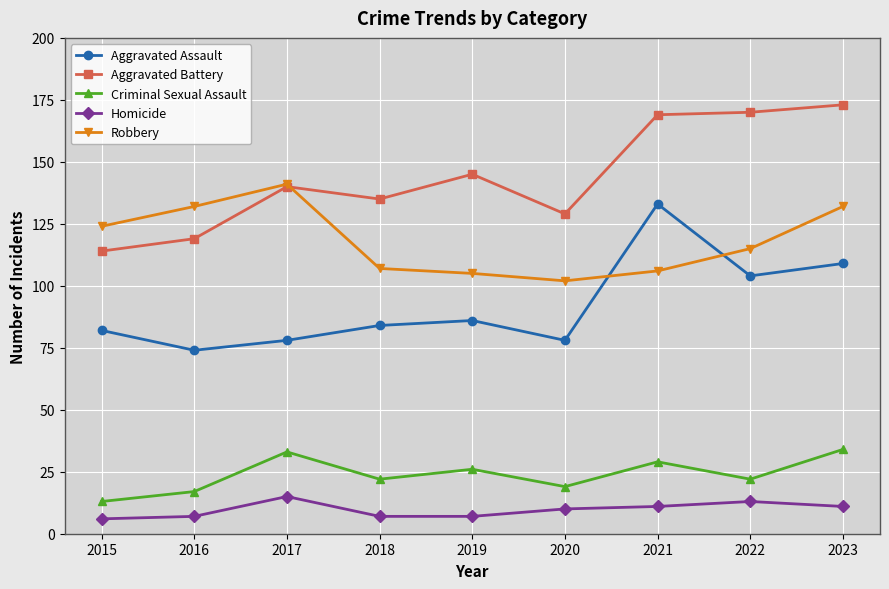

What is the spread (max minus min) of values at 2022?

157